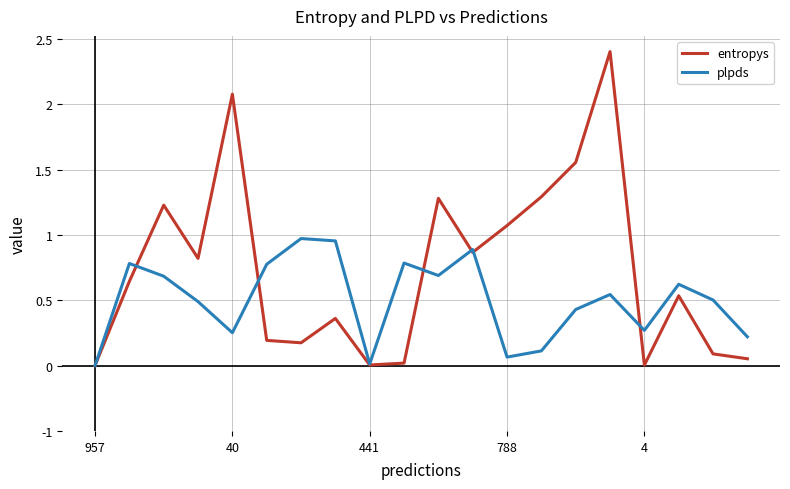

What are all the series names shown in the legend?

entropys, plpds